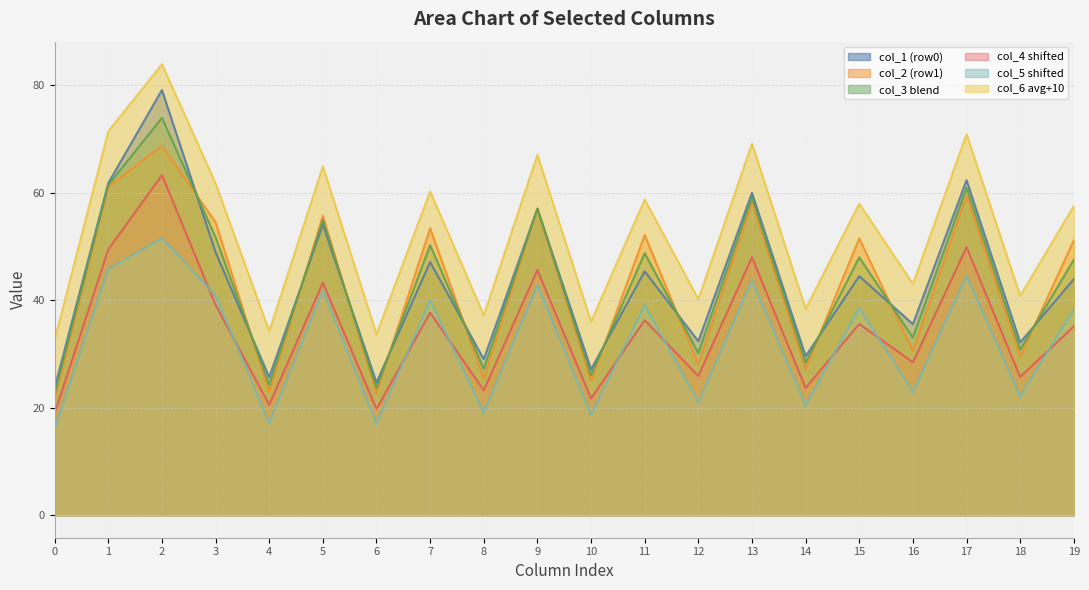

The col_1 (row0) series shows 32.4 at 12. True or false?

True